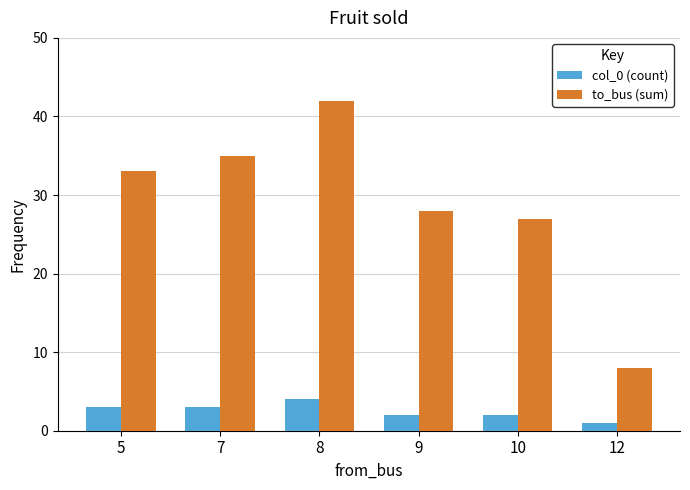

What is the value of the to_bus (sum) bar at the 1st from the left?

33